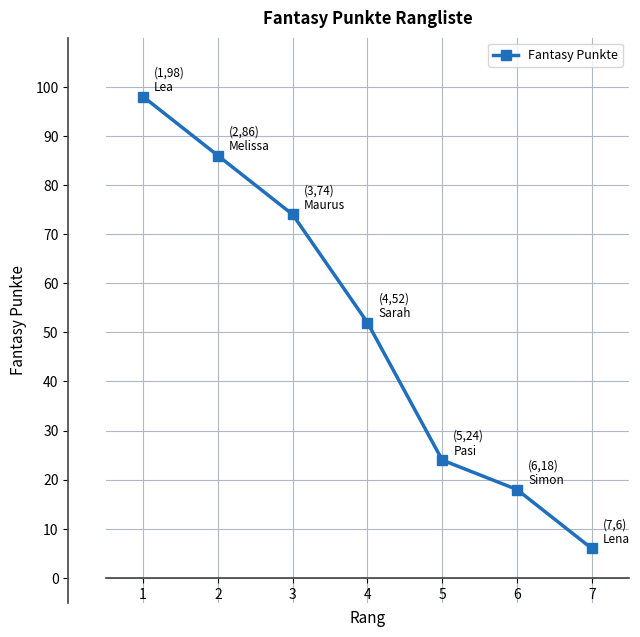

What is the change in value from 2 to 4?

-34